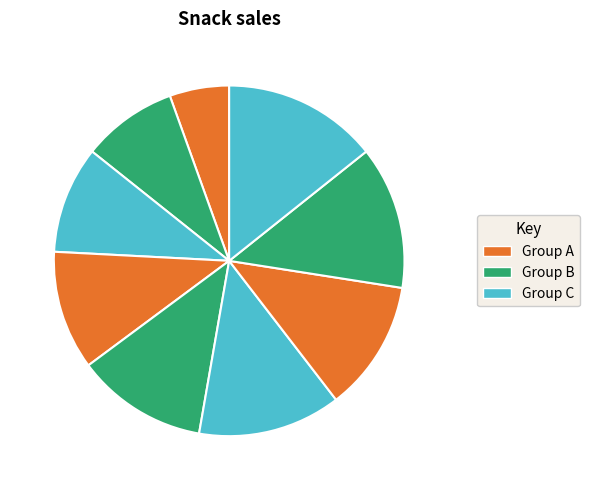

How many segments does this pie chart have?

9